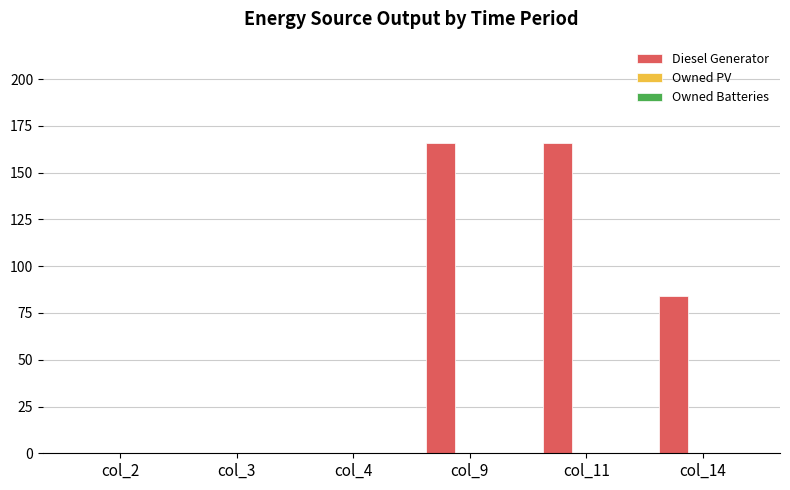

The value at col_2 is 0.0. True or false?

True